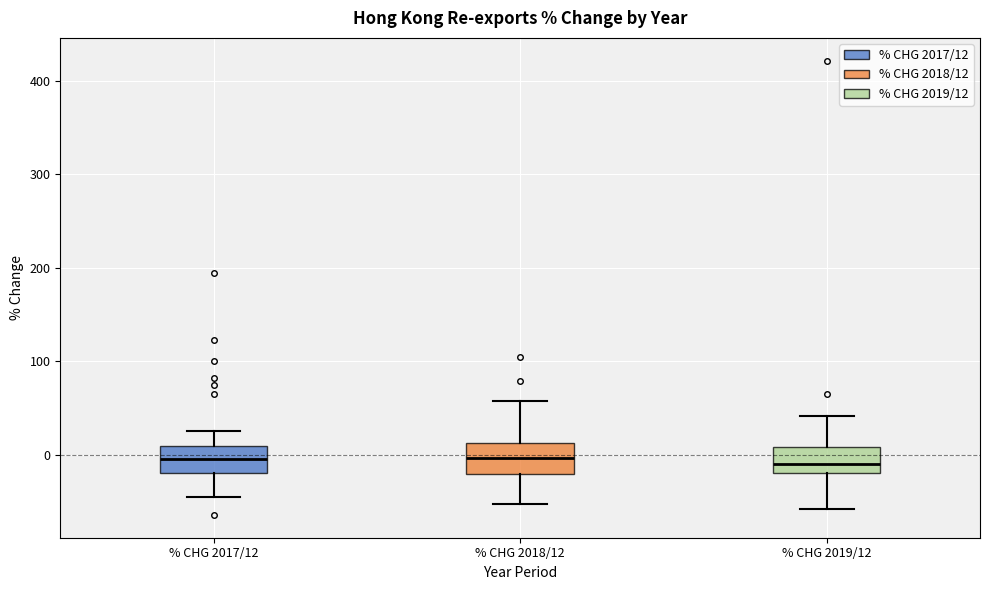

Where does the lower whisker of the box for % CHG 2019/12 end on the y-axis? The values are not printed on the chart, so give them approximately, as read against the axis.

-60